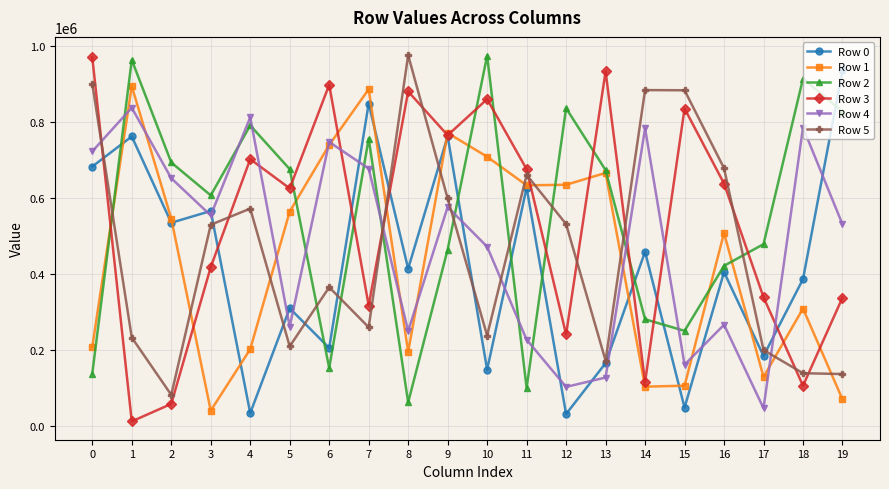

Which series changed the most between 7 and 9?

Row 3